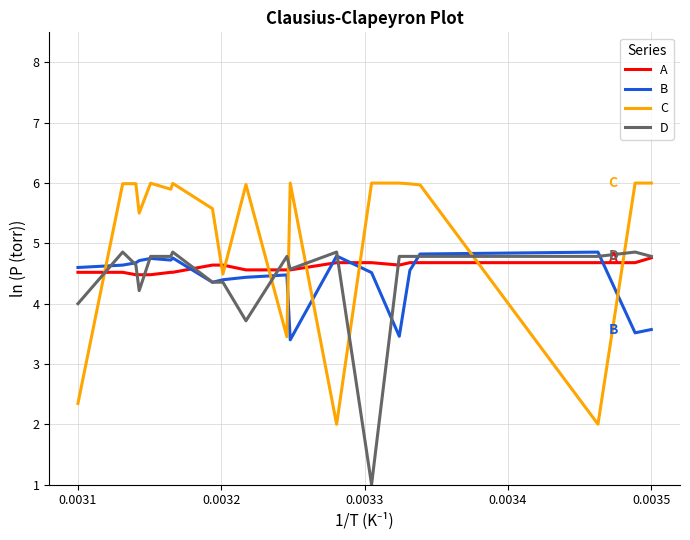

What is the total value across all series at 0.0032?

19.1